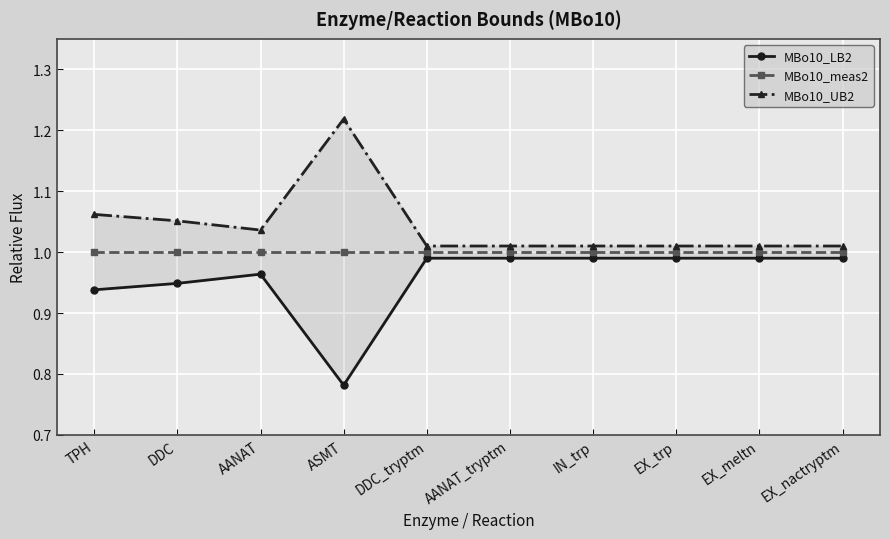

Is the value of MBo10_meas2 at DDC_tryptm greater than the value of MBo10_LB2 at IN_trp?

Yes